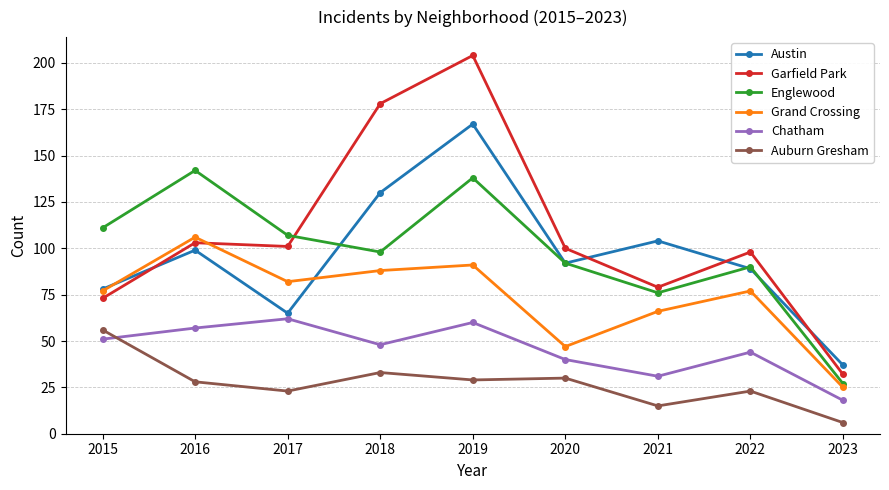

At which category does Austin reach its first local peak?

2016